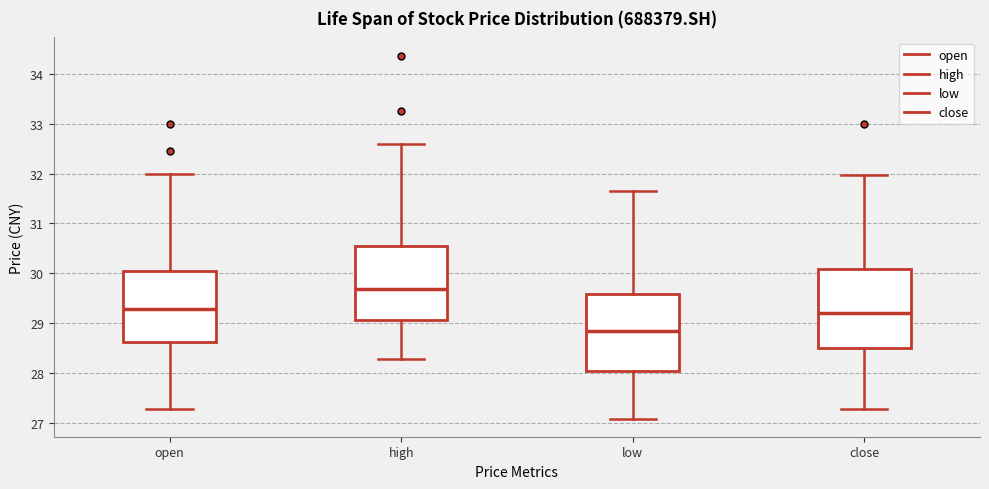

Which box's median line is the highest?

high